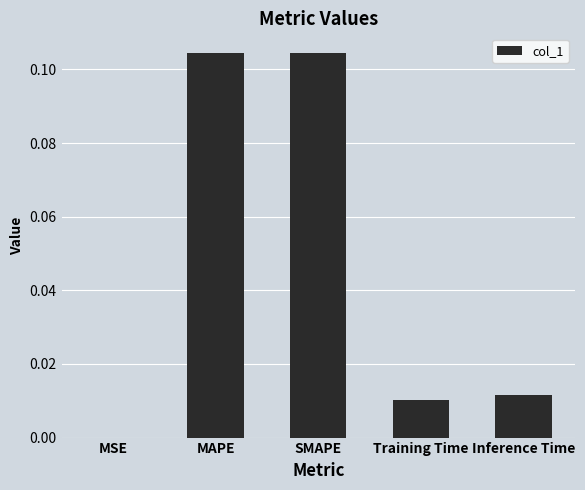

True or false: the data shows 0.2 at SMAPE.

False